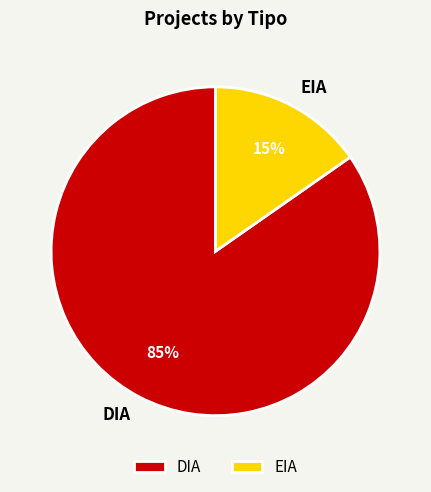

Do EIA and DIA together represent more than half of the pie?

Yes